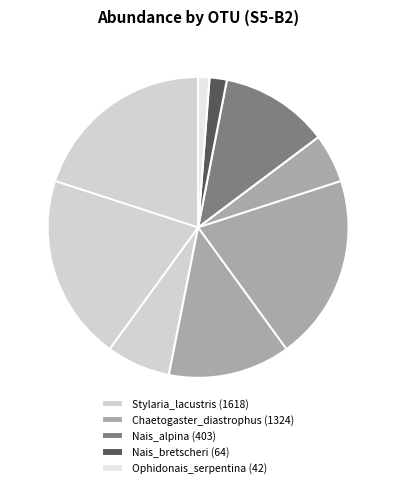

What percentage is the Stylaria_lacustris slice, to the nearest percent?

47%